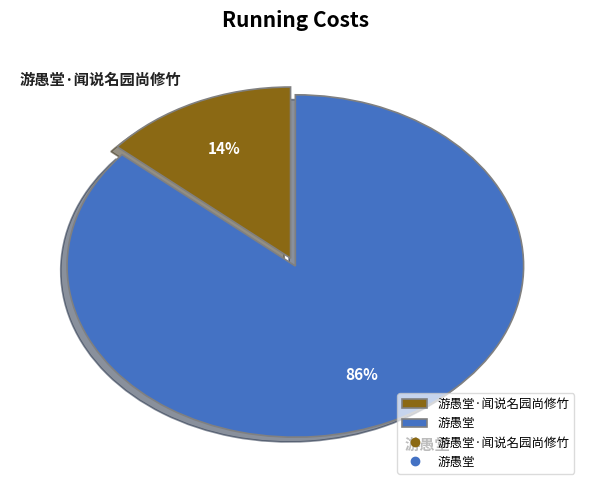

Does 游愚堂·闻说名园尚修竹 account for over 50% of the chart?

No